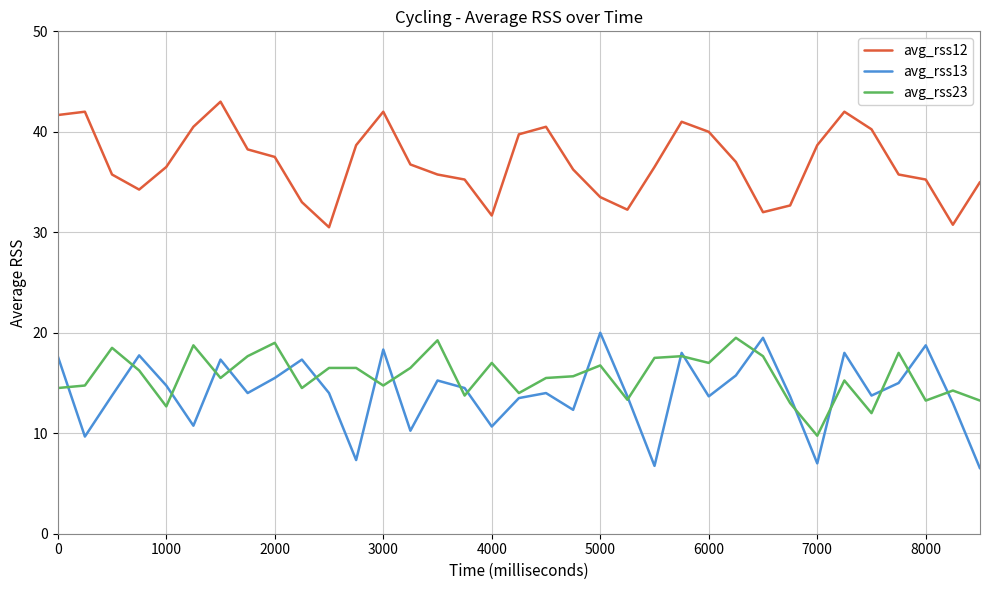

True or false: avg_rss12 and avg_rss23 cross at least once.

False